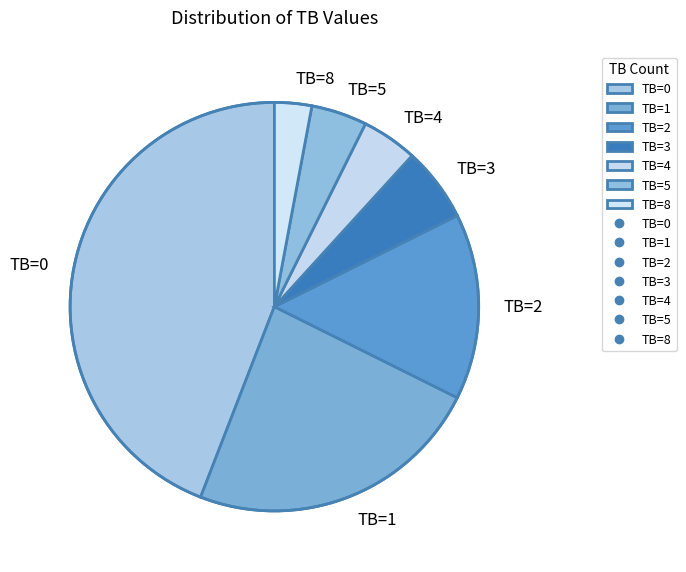

How many segments does this pie chart have?

7